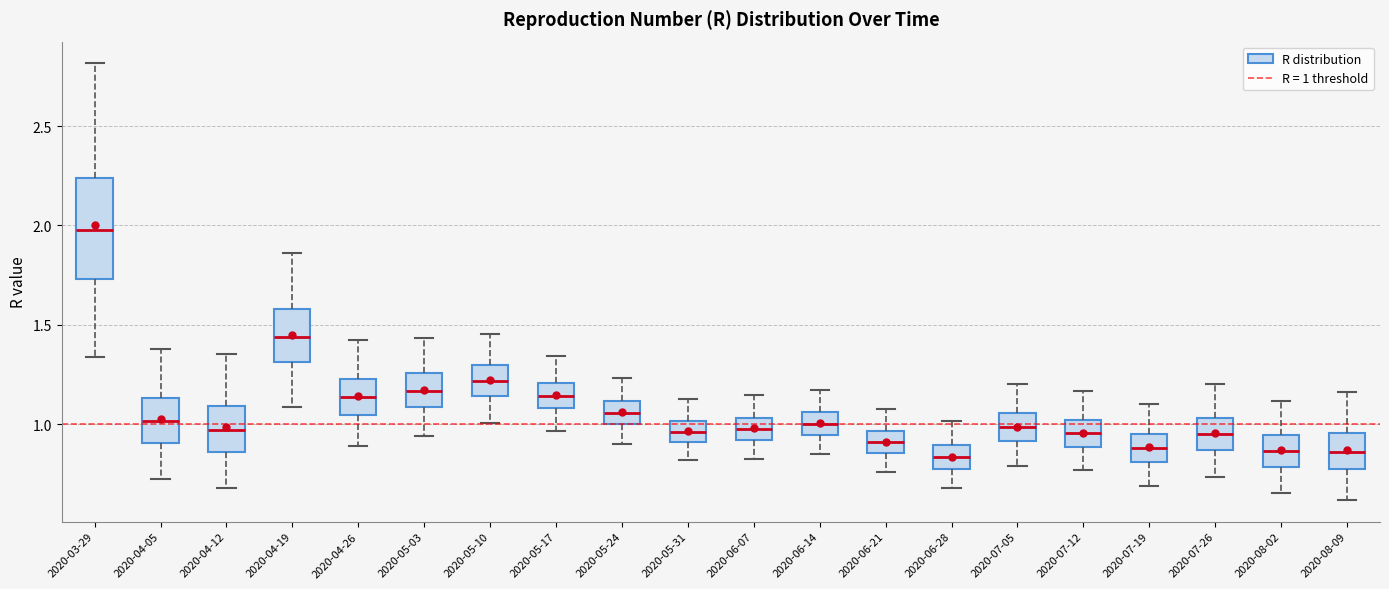

Where is the lower edge of the box for 2020-06-14 on the y-axis? The values are not printed on the chart, so give them approximately, as read against the axis.

0.95